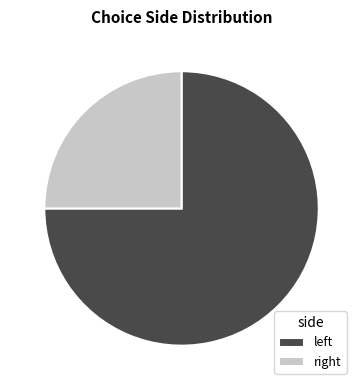

Which slice is the smallest?

right